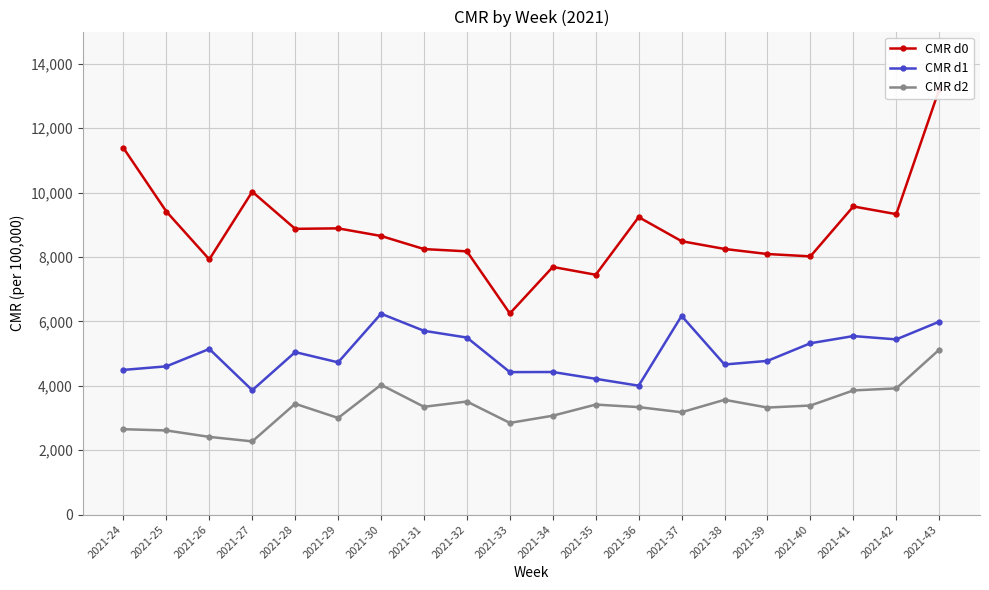

Between 2021-40 and 2021-42, which is larger?

2021-42